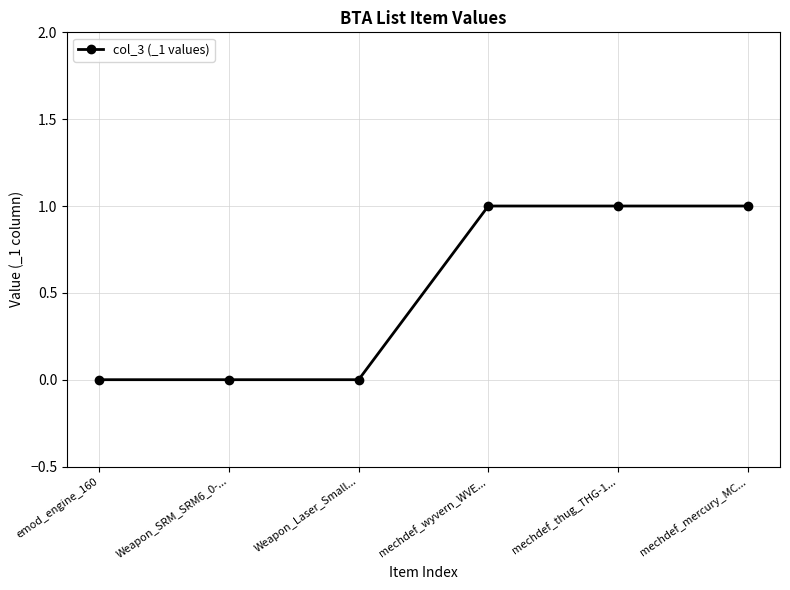

The value at Weapon_Laser_Small... is 0. True or false?

True